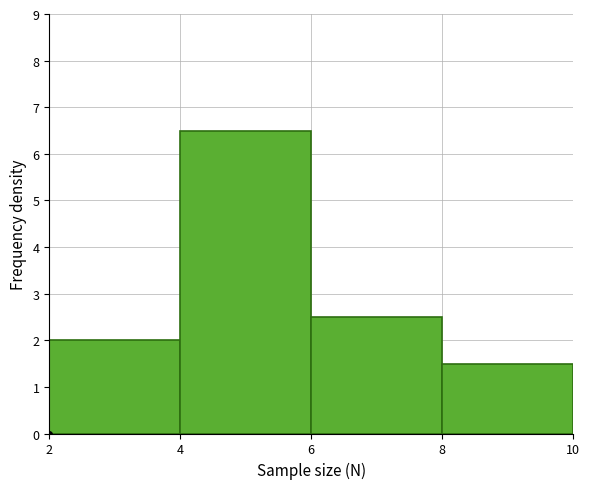

Reading left to right, transcribe this chart: for each bar, give the range it covers on the x-axis and its height. The values are not printed on the chart, so give them approximately, as read against the axis.

2 to 4: 2.0
4 to 6: 6.5
6 to 8: 2.5
8 to 10: 1.5